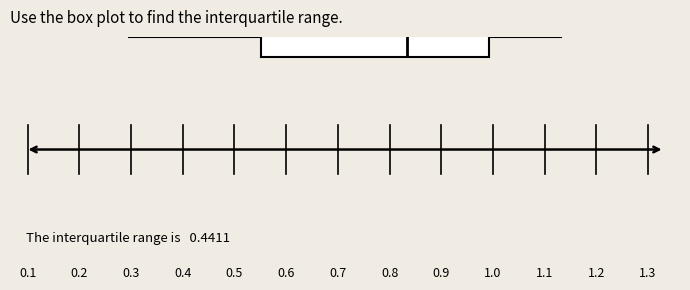

Read this box plot against the x-axis: the position of the median line, the range covered by the box, and the ends of both whiskers. The values are not printed on the chart, so give them approximately, as read against the axis.

median 0.83, box 0.55 to 0.99, whiskers 0.30 to 1.13